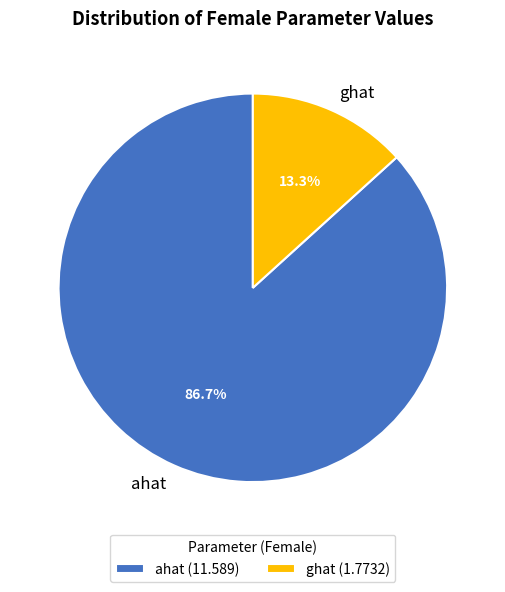

To the nearest percent, what is the difference between the largest and smallest slice percentages?

73%